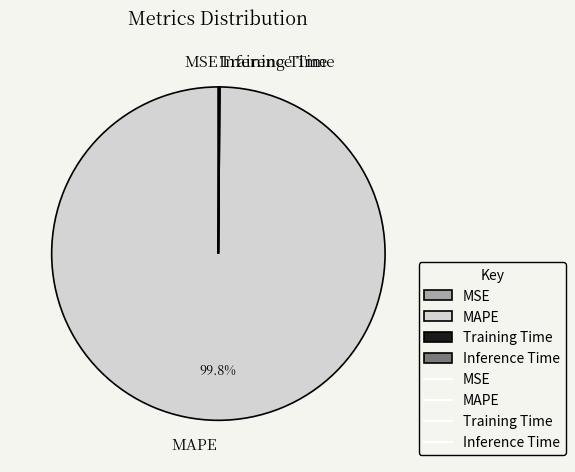

What is the largest slice in the pie chart?

MAPE